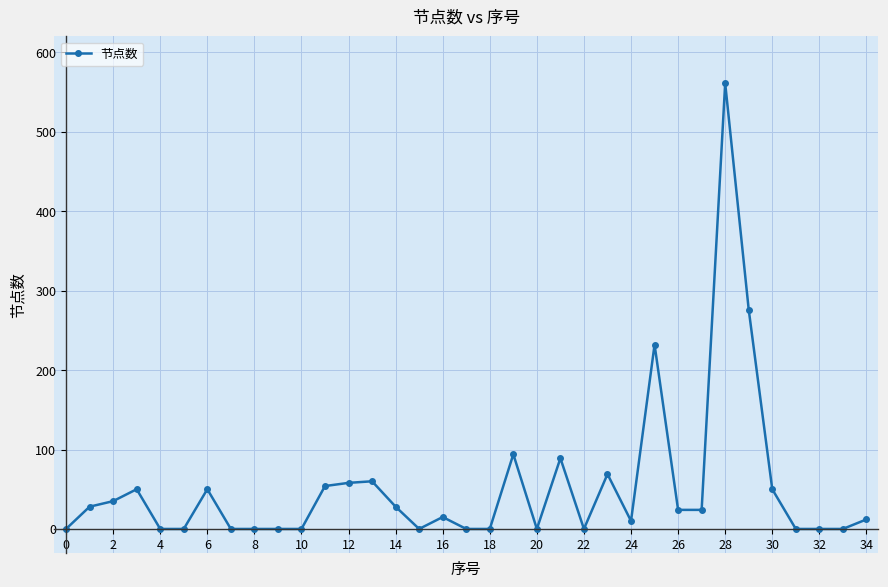

True or false: the data has more than 2 interior local peaks.

True